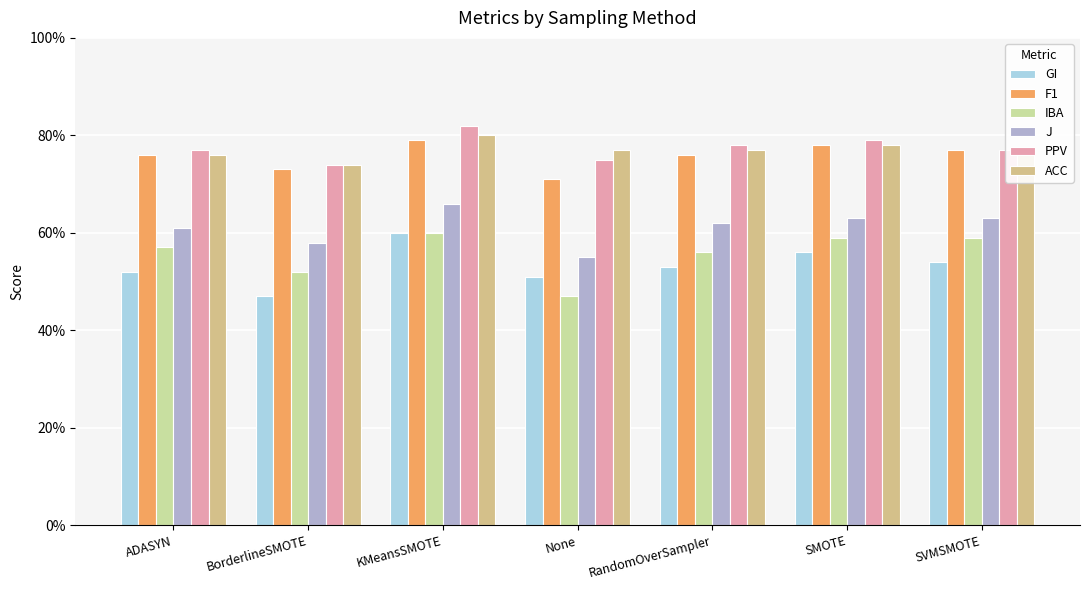

What is the sum of all PPV values?

5.4